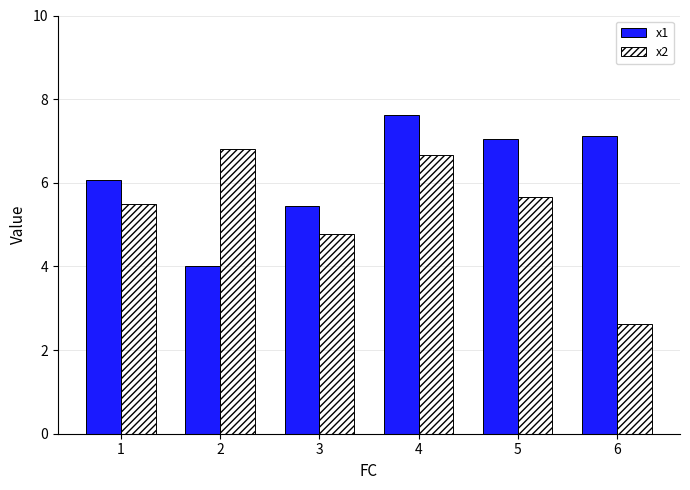

What is the difference between the x1 values at 5 and 6?

0.1